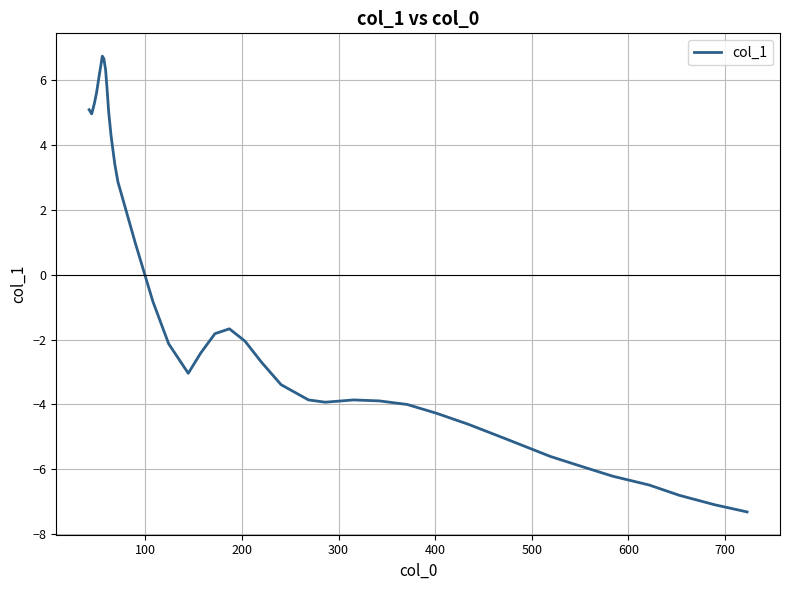

What is the smallest value displayed?

-7.3